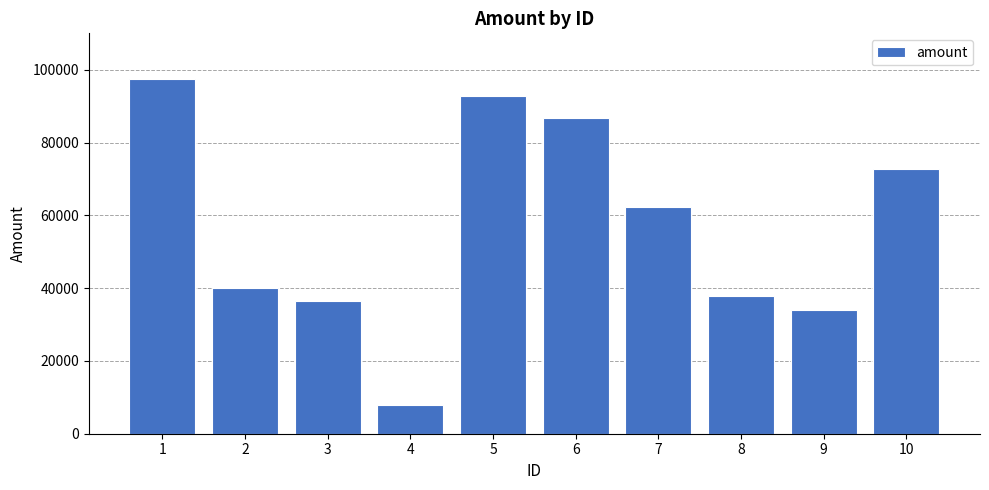

What is the value of the 7th bar from the left?

62373